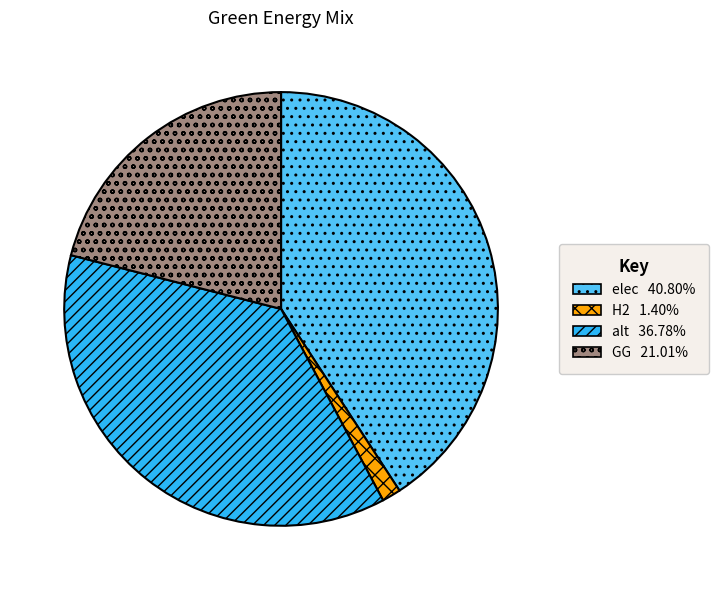

Does any single category account for the majority?

No